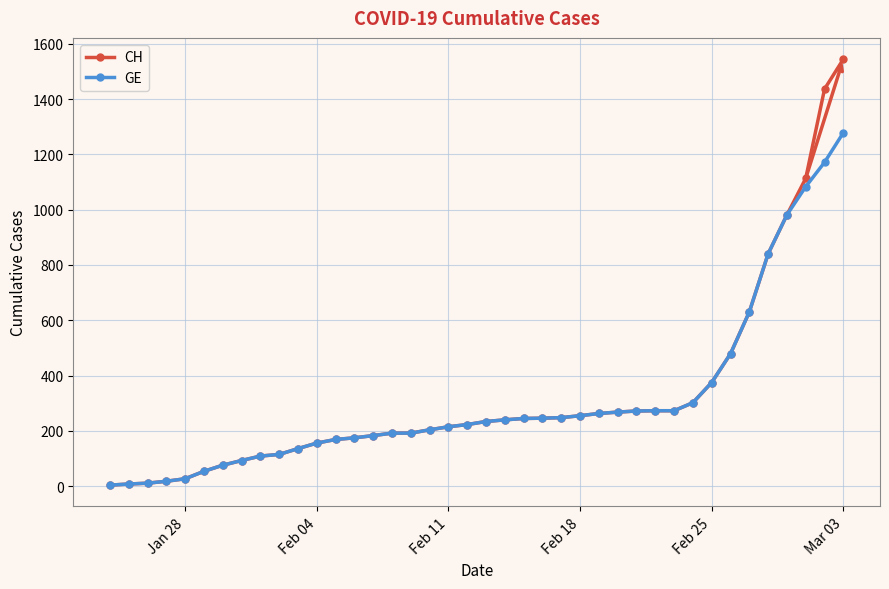

What is the highest value of the GE series?

1278